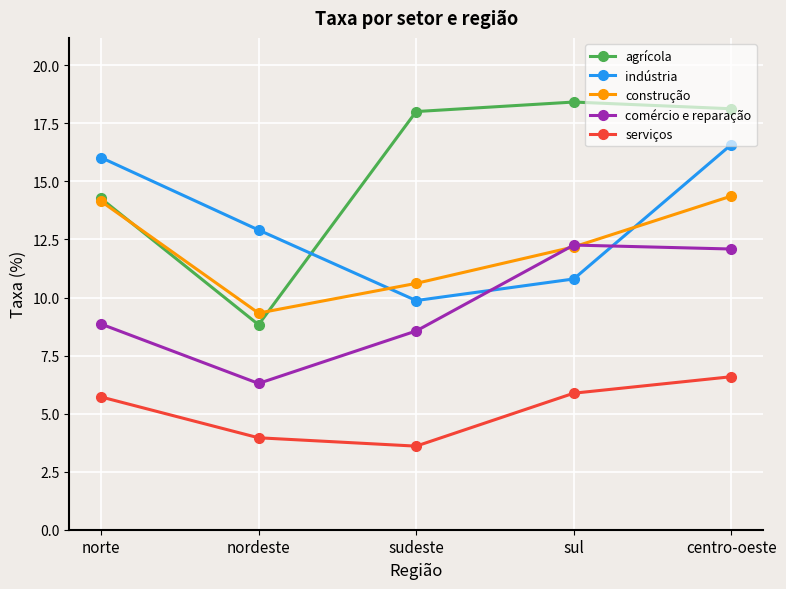

Which series has the largest total across all categories?

agrícola